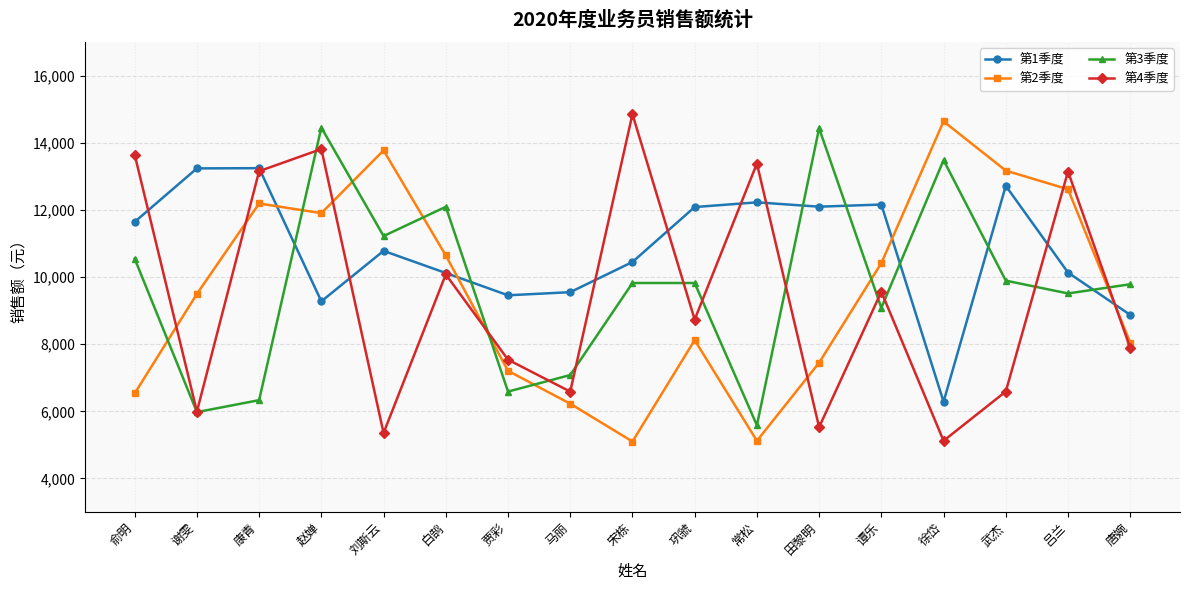

Which series changed the most between 俞明 and 刘斯云?

第4季度